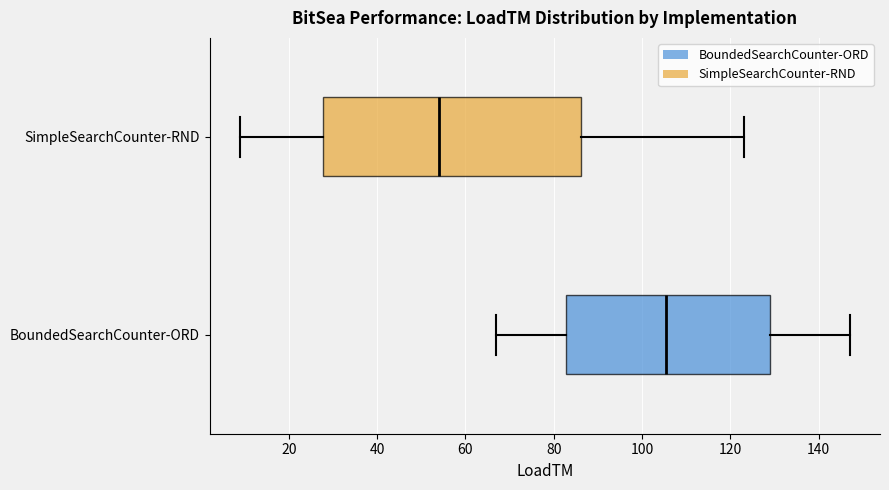

Which box's median line is the furthest to the left?

SimpleSearchCounter-RND